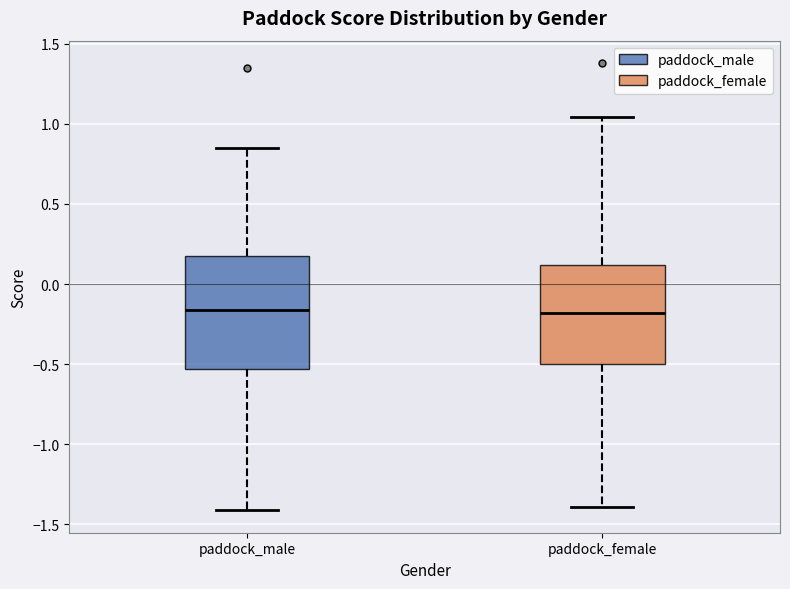

Where does the lower whisker of the box for paddock_male end on the y-axis? The values are not printed on the chart, so give them approximately, as read against the axis.

-1.40